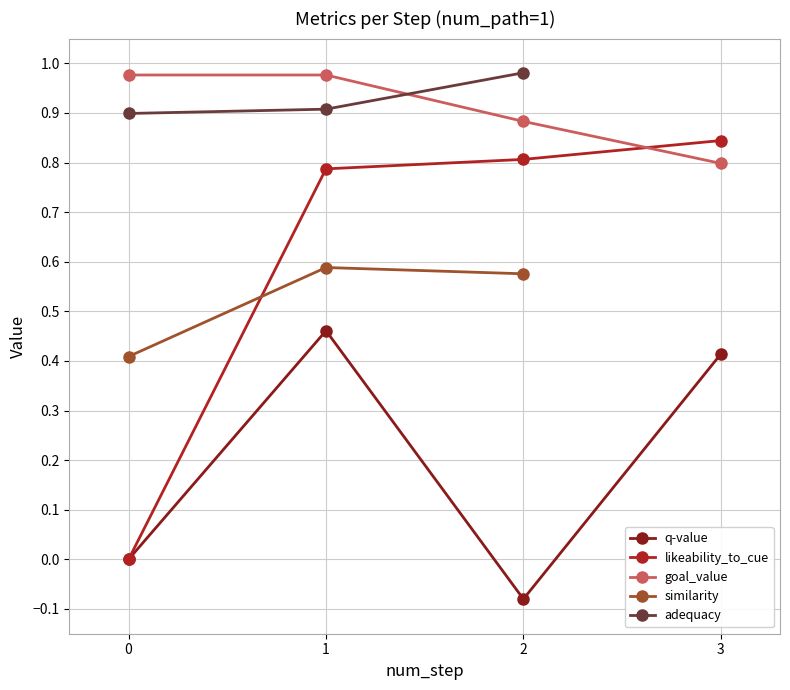

Which series has the largest range (max minus min)?

likeability_to_cue